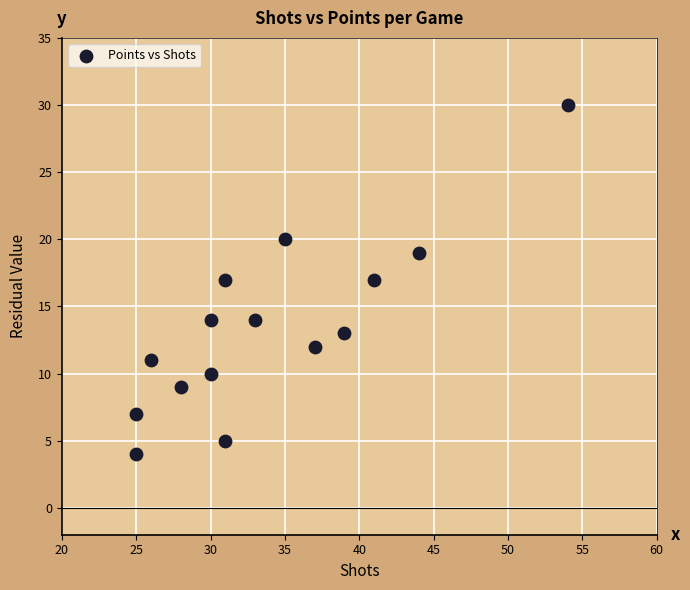

What is the range of X values (max minus min)?

29